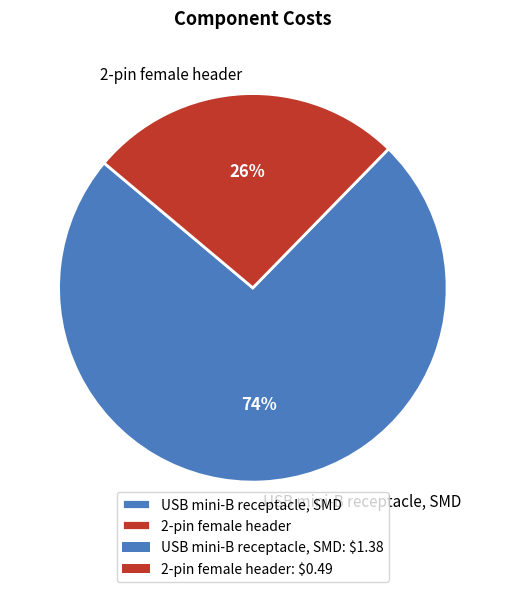

To the nearest percent, what is the difference between the 2-pin female header and USB mini-B receptacle, SMD slice percentages?

48%